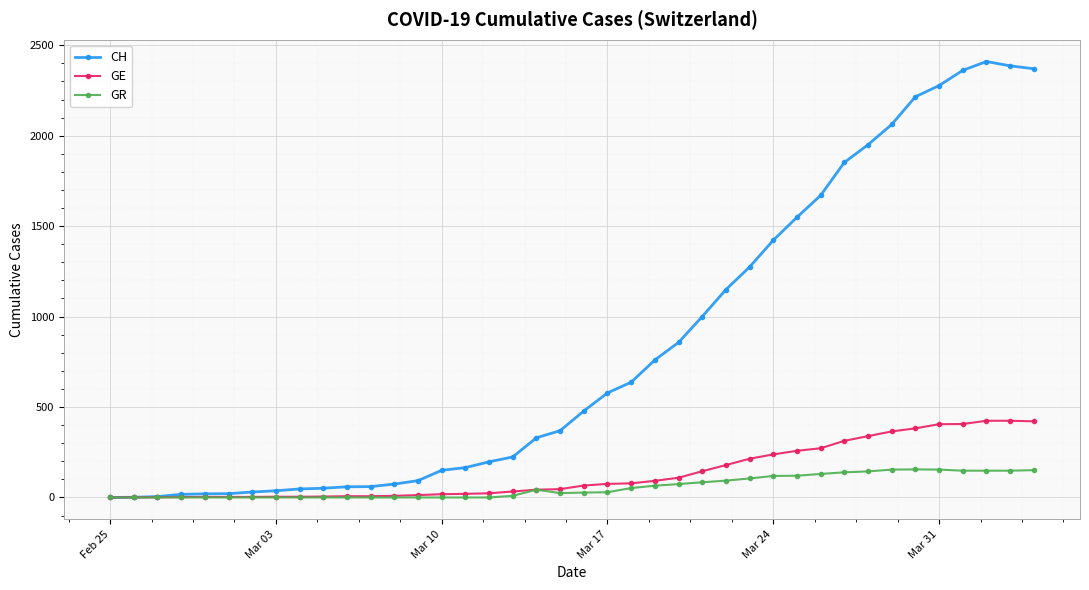

What is the maximum value for CH?

2410